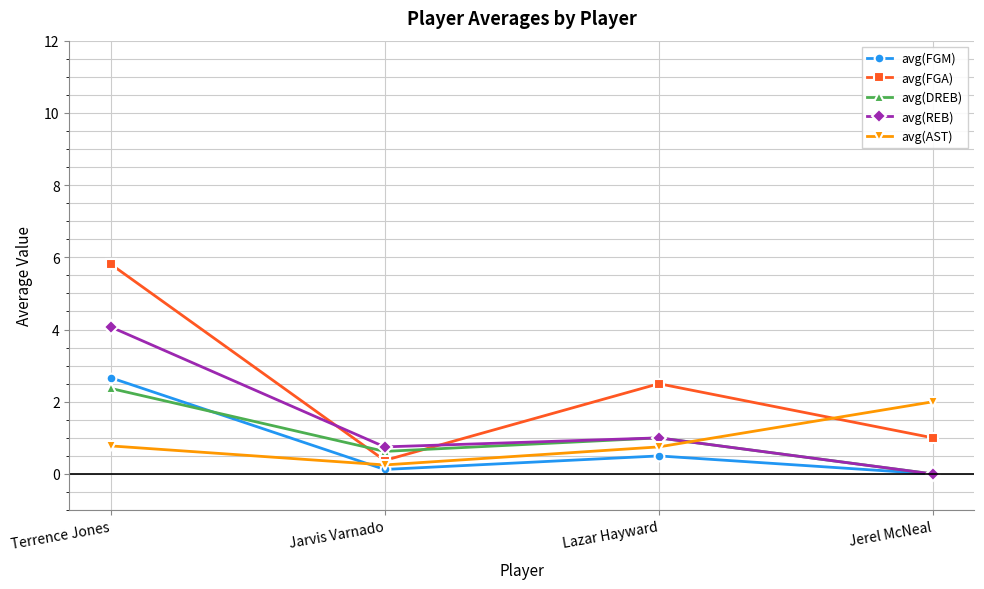

Is this an area chart (filled region under the line)?

No